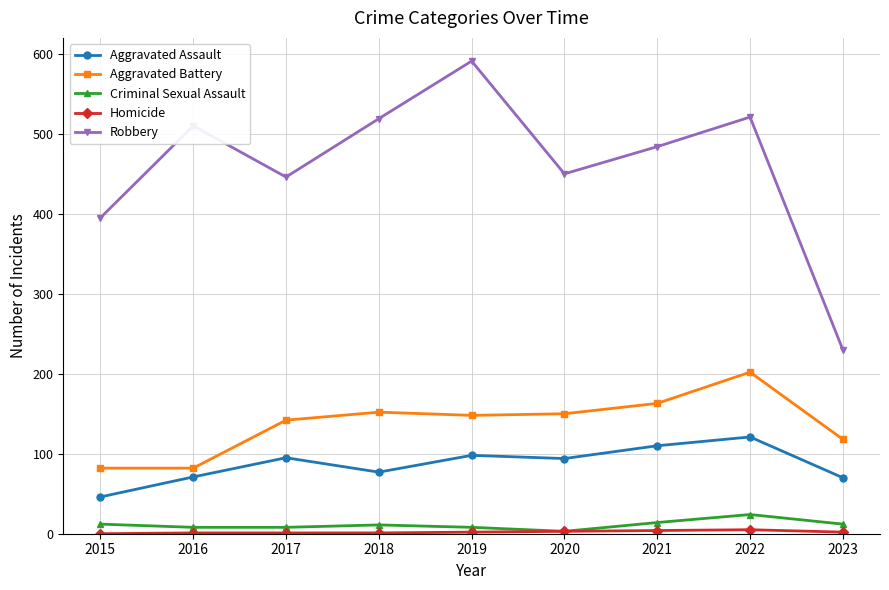

How many values in the Criminal Sexual Assault series are below 11?

4